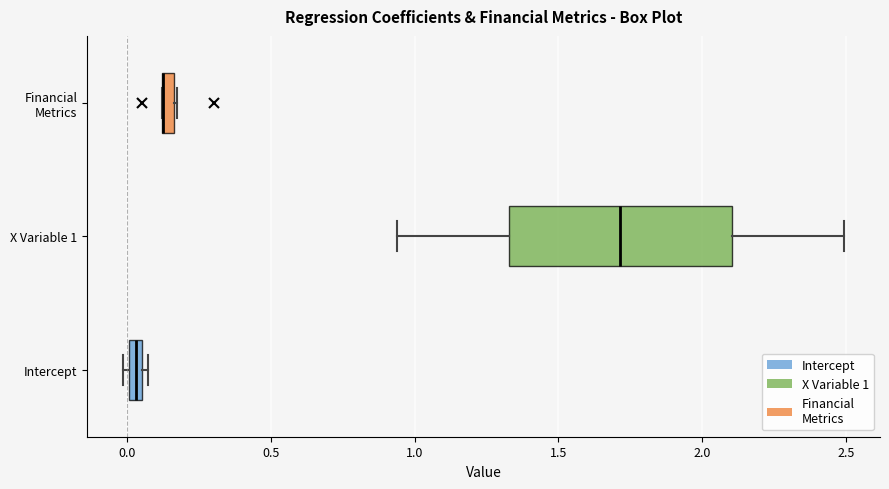

Where is the right edge of the box for X Variable 1 on the x-axis? The values are not printed on the chart, so give them approximately, as read against the axis.

2.10